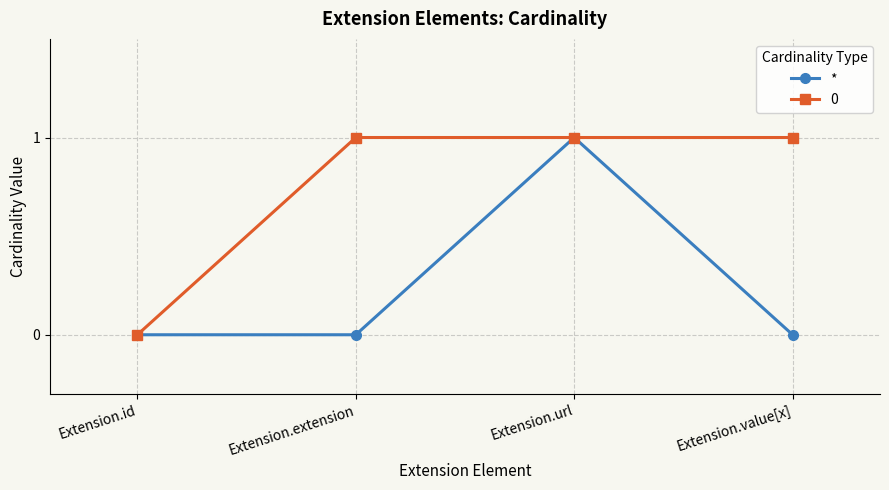

Rank the series at Extension.extension from lowest to highest value.

*, 0